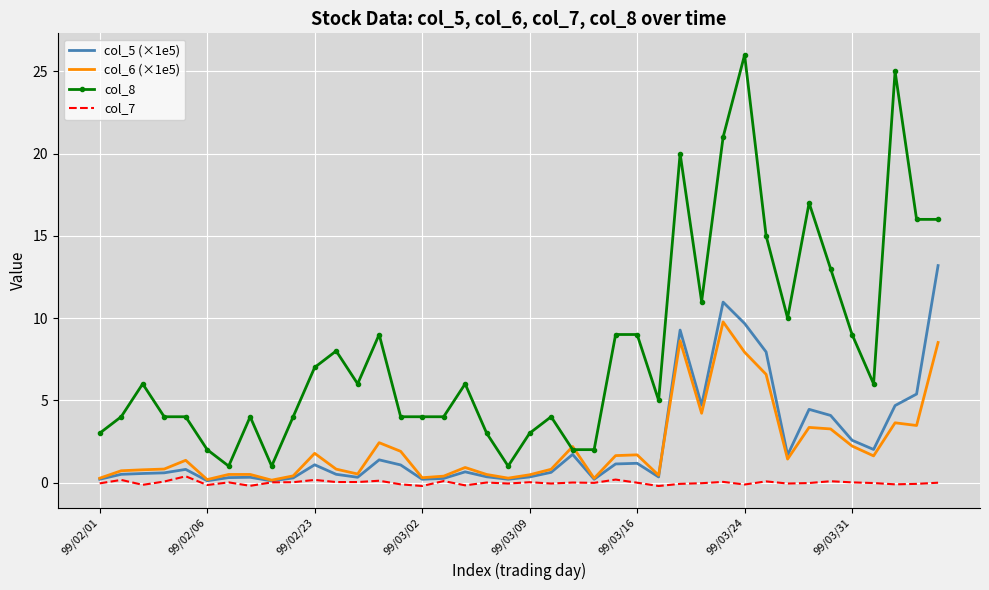

How many categories are shown in the chart?

40